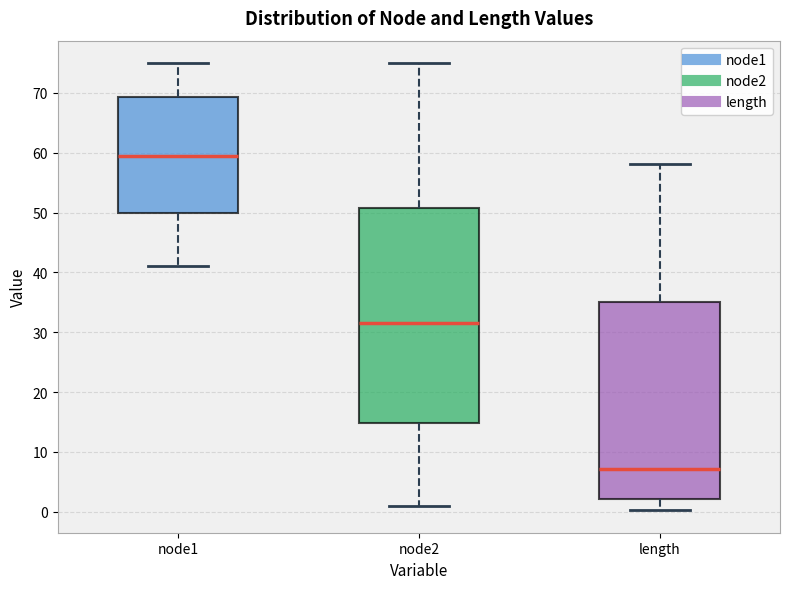

Reading left to right, transcribe this box plot: for each box, give where its median line is, the range the box spans, and where its two whiskers end, as read against the y-axis. The values are not printed on the chart, so give them approximately, as read against the axis.

node1: median 60, box 50 to 69, whiskers 41 to 75
node2: median 32, box 15 to 51, whiskers 1 to 75
length: median 7, box 2 to 35, whiskers 0 to 58